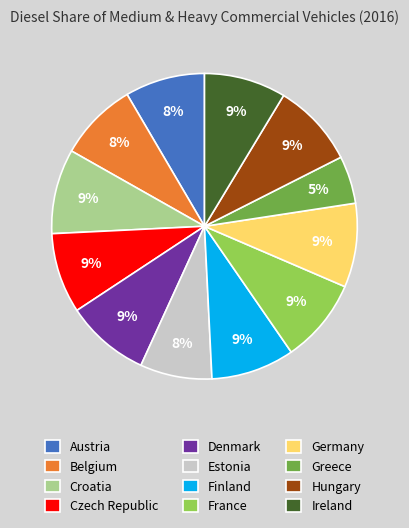

To the nearest percent, what percentage of the pie is Austria?

8%